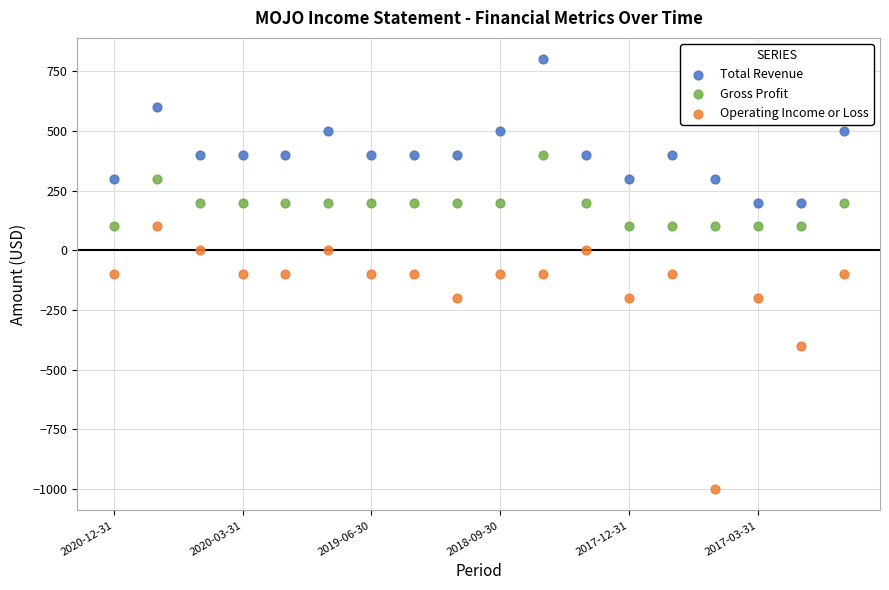

In the Operating Income or Loss series, what Y value is closest to -450?

-400